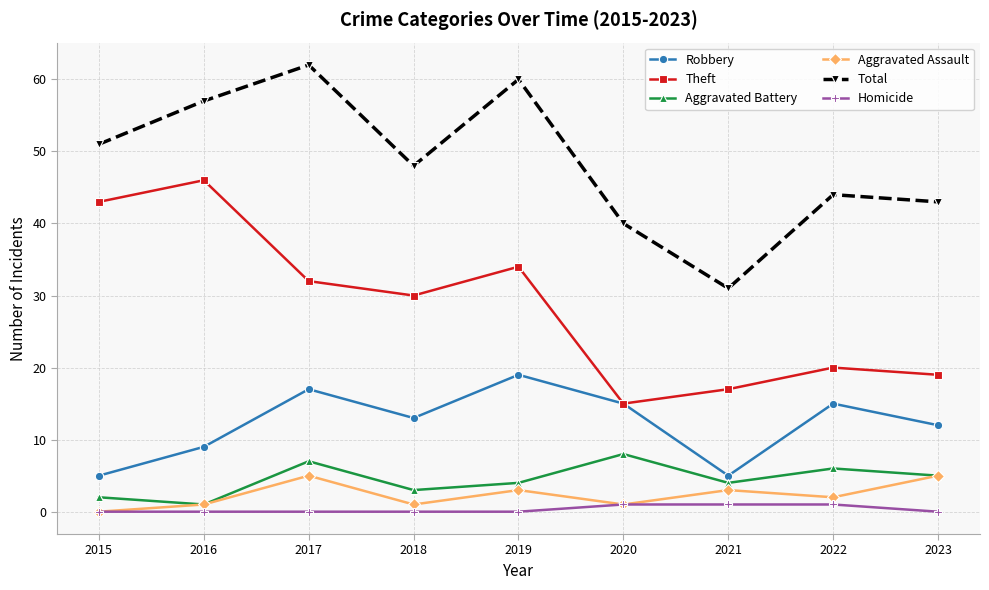

How many lines are shown in the chart?

6